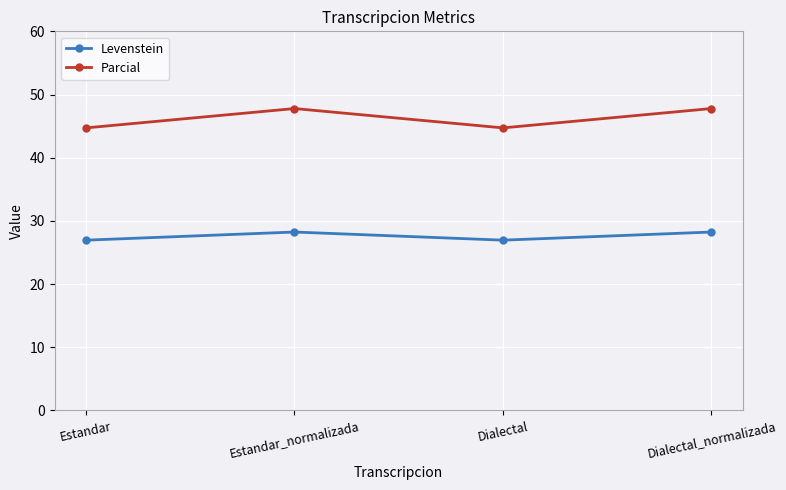

In Parcial, how many points are higher than both neighbors (excluding endpoints)?

1